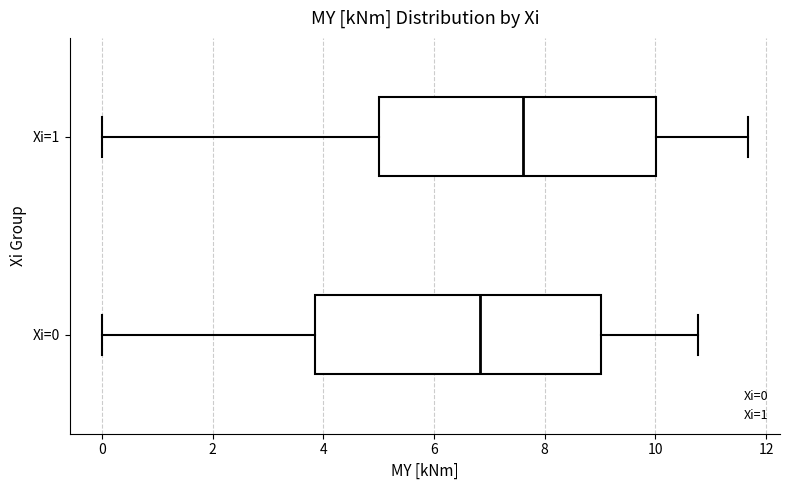

Reading bottom to top, read every box against the x-axis: the position of its median line, the range the box covers, and the ends of its whiskers. The values are not printed on the chart, so give them approximately, as read against the axis.

Xi=0: median 6.8, box 3.8 to 9.0, whiskers 0.0 to 10.8
Xi=1: median 7.6, box 5.0 to 10.0, whiskers 0.0 to 11.6